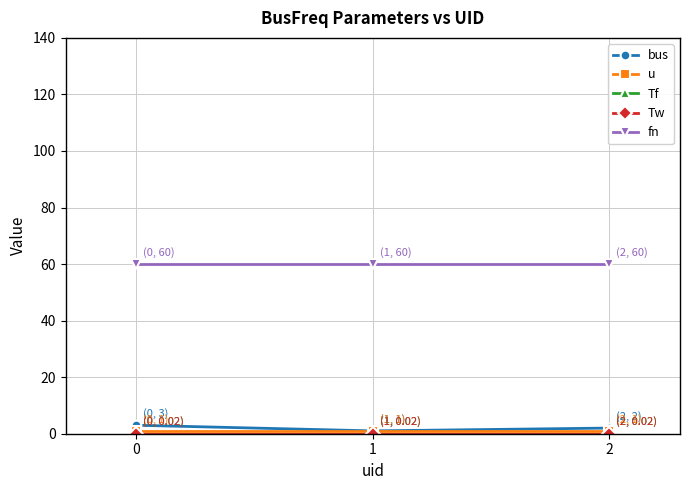

The Tw series shows 0.0 at 2. True or false?

True